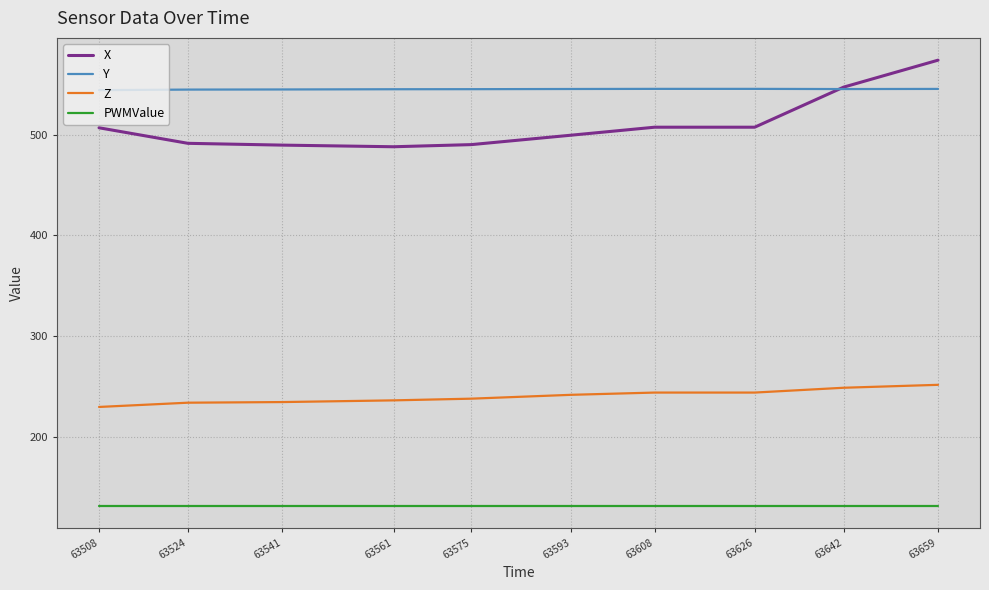

Between 63524 and 63642, which series saw the biggest shift?

X